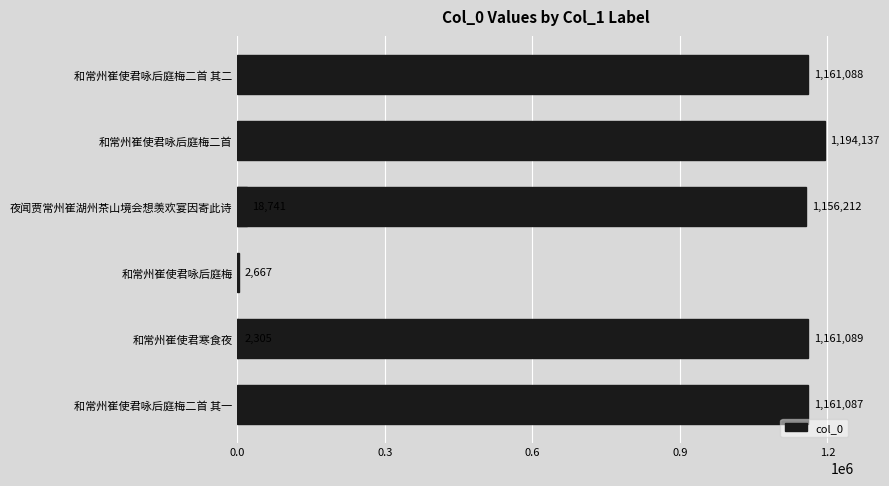

How many series are shown in this chart?

1